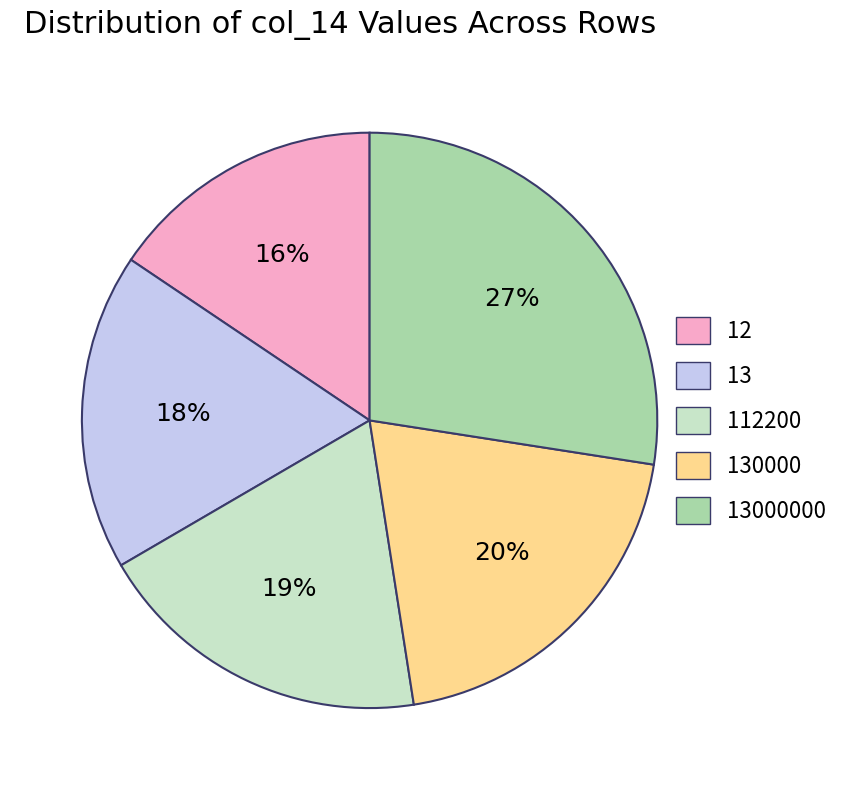

Rank the categories by value from highest to lowest.

13000000, 130000, 112200, 13, 12